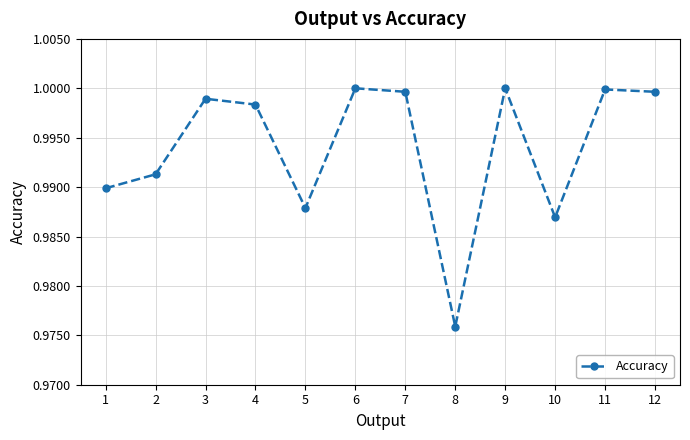

At which category does the data reach its first local peak?

3